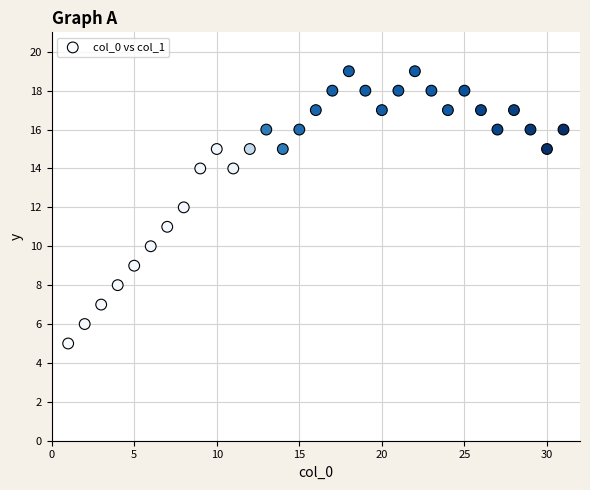

What is the range of X values (max minus min)?

30